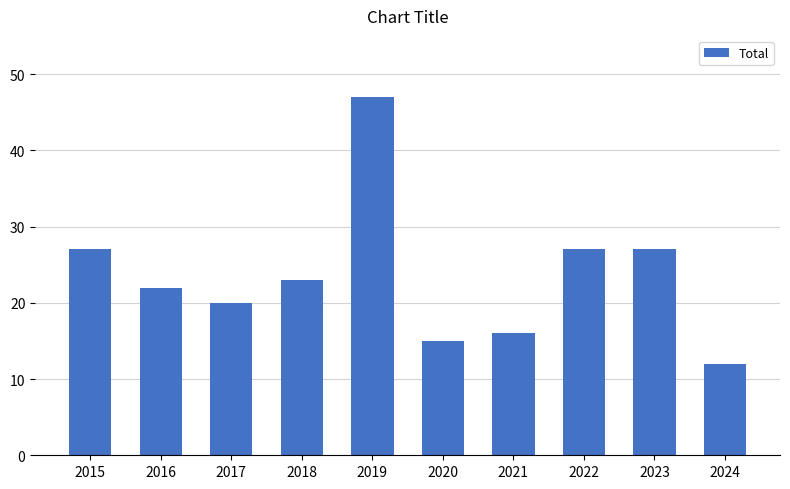

What is the smallest value displayed?

12